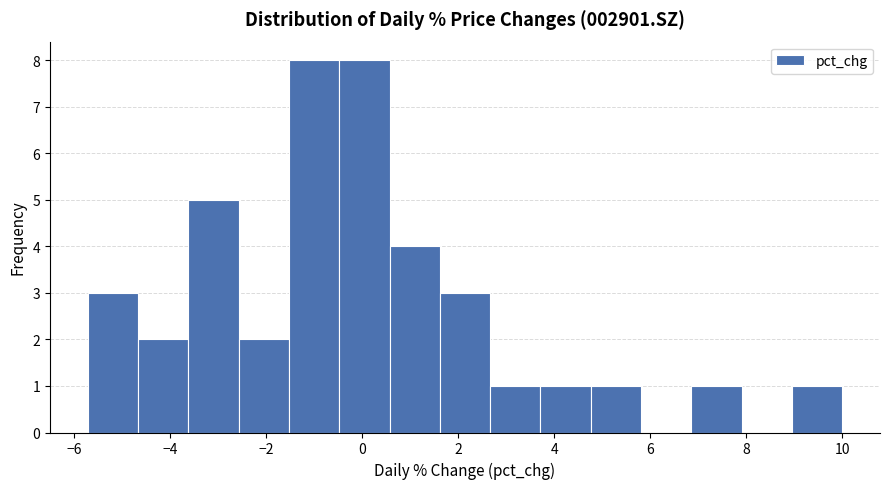

Reading left to right, list every bar in this chart as the range it spans on the x-axis followed by its height. Neither the bar edges nor the heights are printed on the chart, so give them approximately, as read against the axes.

-5.8 to -4.6: 3
-4.6 to -3.6: 2
-3.6 to -2.6: 5
-2.6 to -1.6: 2
-1.6 to -0.4: 8
-0.4 to 0.6: 8
0.6 to 1.6: 4
1.6 to 2.6: 3
2.6 to 3.8: 1
3.8 to 4.8: 1
4.8 to 5.8: 1
5.8 to 6.8: 0
6.8 to 8.0: 1
8.0 to 9.0: 0
9.0 to 10.0: 1